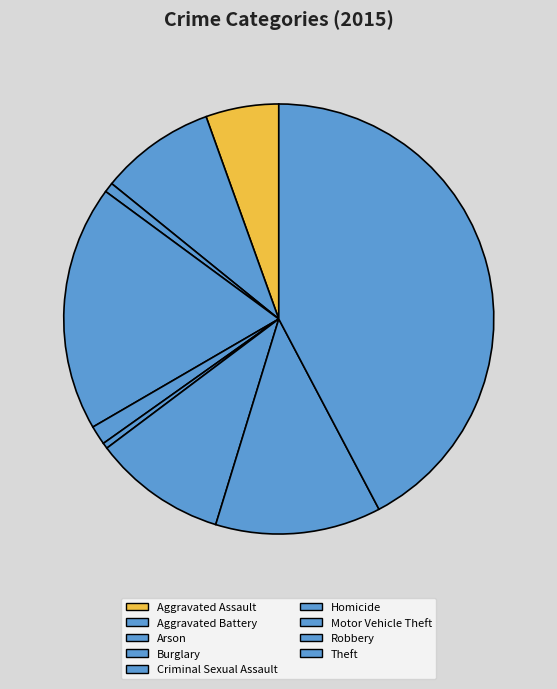

Which slice is the smallest?

Homicide